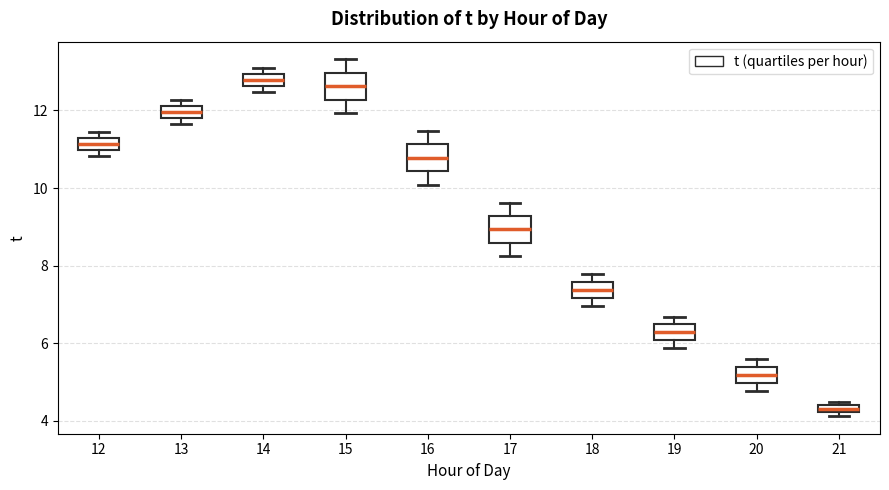

Where is the upper edge of the box at x = 12 on the y-axis? The values are not printed on the chart, so give them approximately, as read against the axis.

11.2